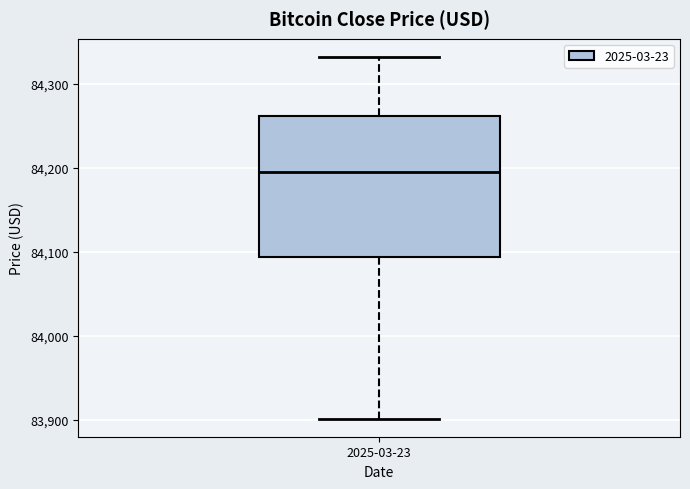

Read this box plot against the y-axis: the position of the median line, the range covered by the box, and the ends of both whiskers. The values are not printed on the chart, so give them approximately, as read against the axis.

median 84200, box 84090 to 84260, whiskers 83900 to 84330